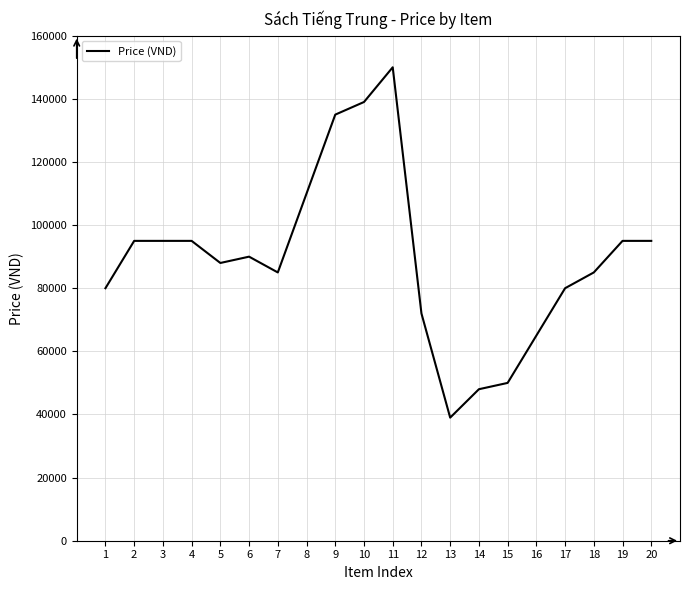

What is the greatest value displayed?

150000